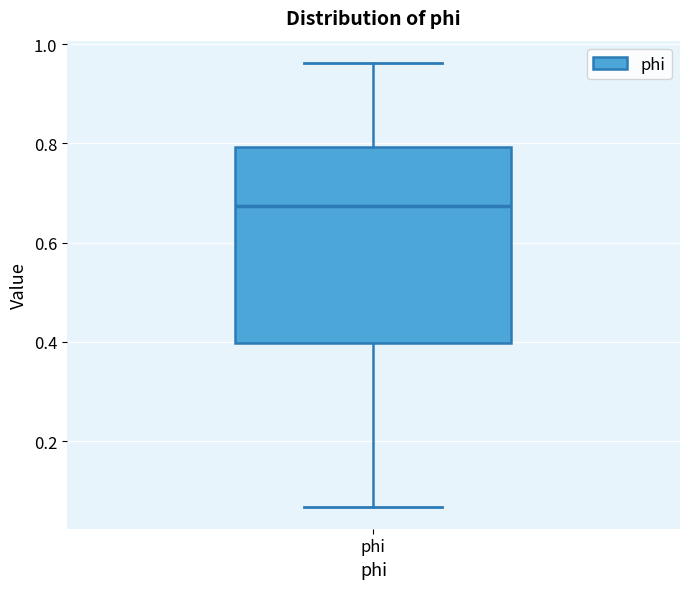

Where does the median line of the box for phi sit on the y-axis? The values are not printed on the chart, so give them approximately, as read against the axis.

0.68